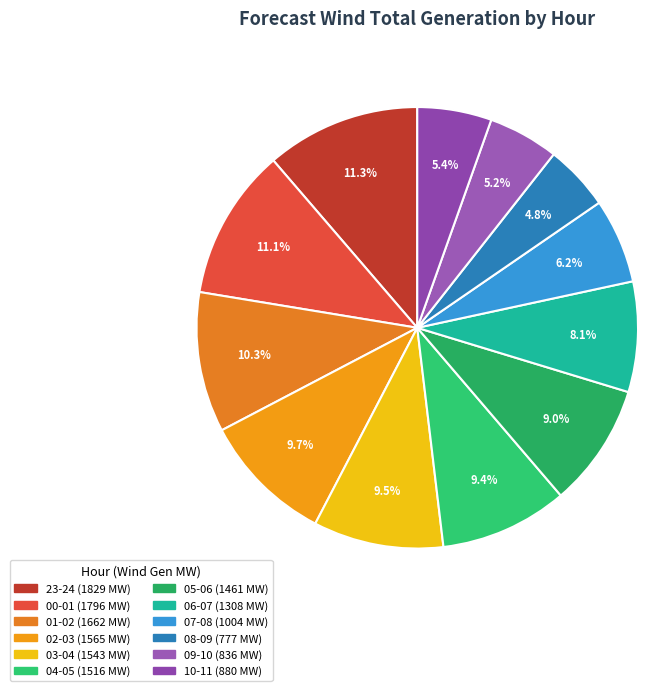

Does any single category account for the majority?

No